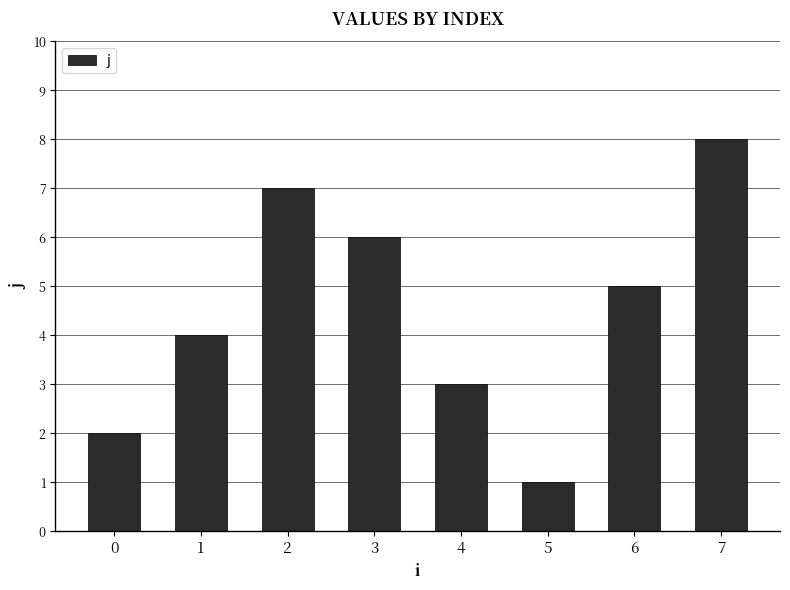

Where is the data nearest to the value 4?

1